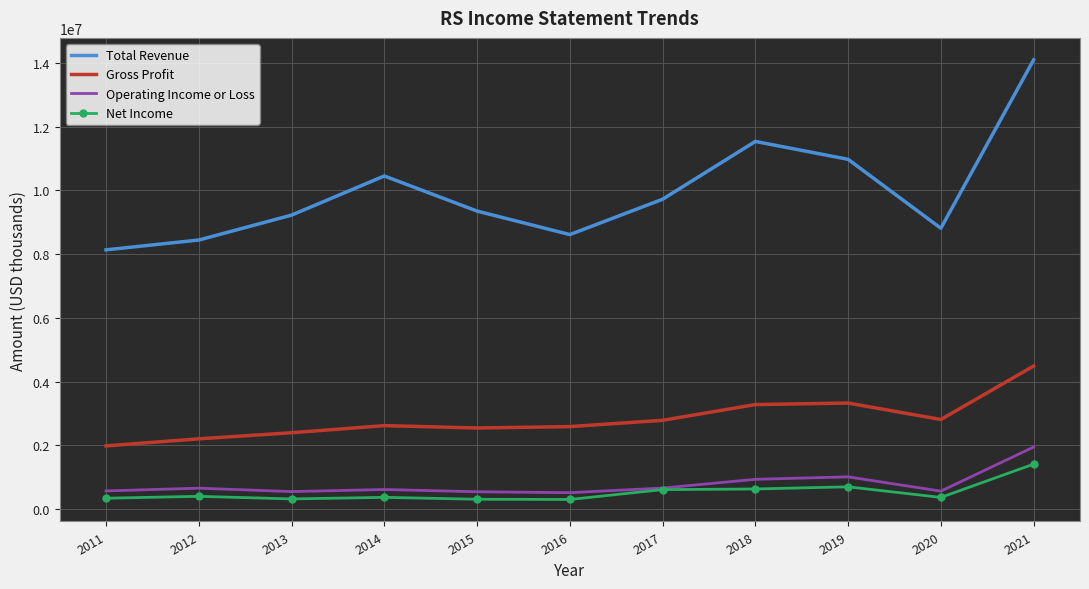

The value of Total Revenue at 2011 is 8134700. True or false?

True